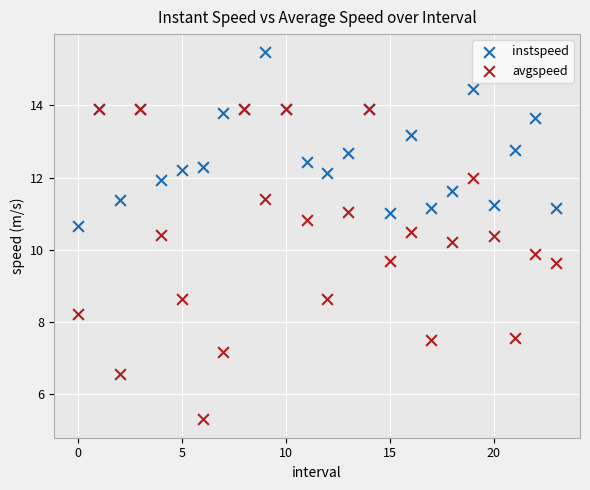

Which series contains the highest Y value?

instspeed